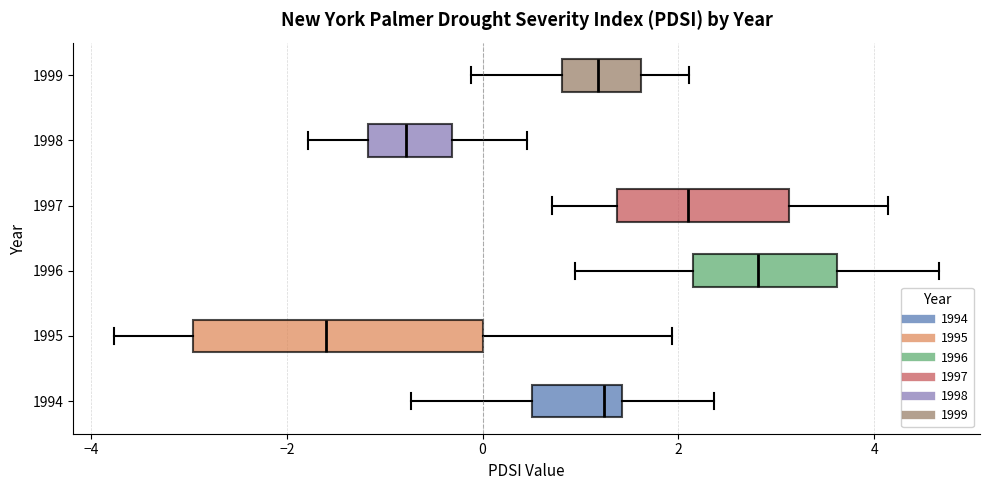

Which box is the widest, from its left edge to its right edge?

1995